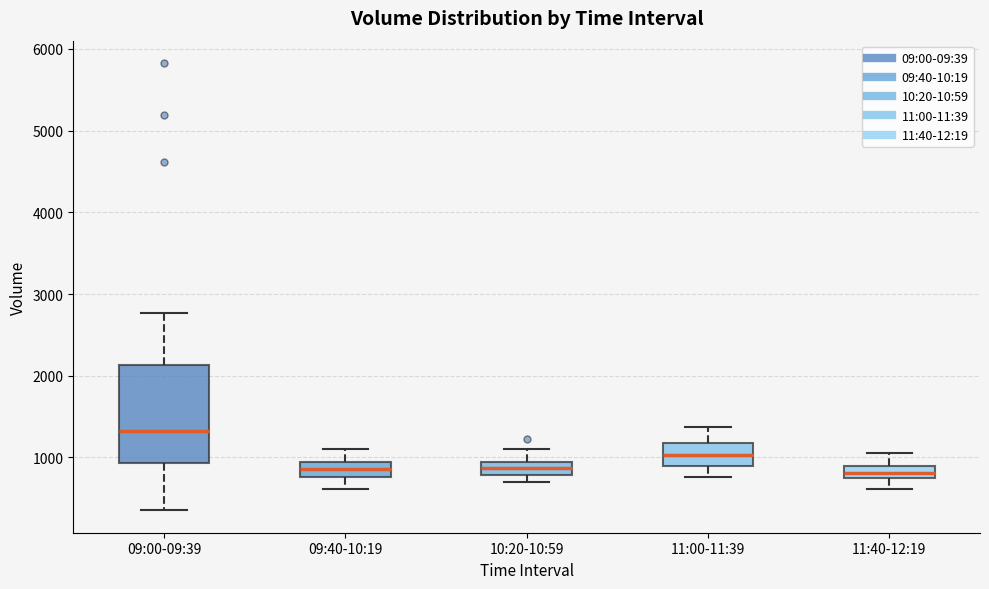

Comparing the boxes themselves (not the whiskers), which one is the tallest?

09:00-09:39